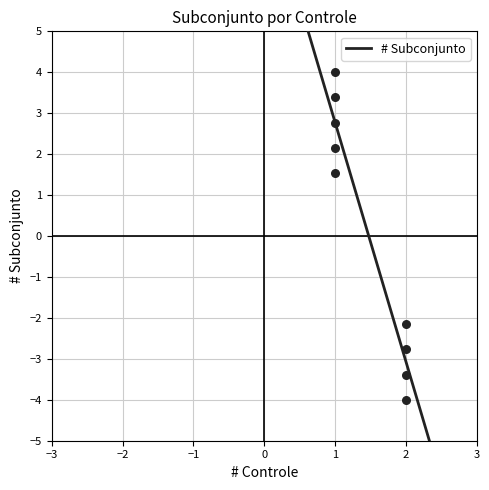

What is the change in value from 1.1 to 1.2?

-0.6